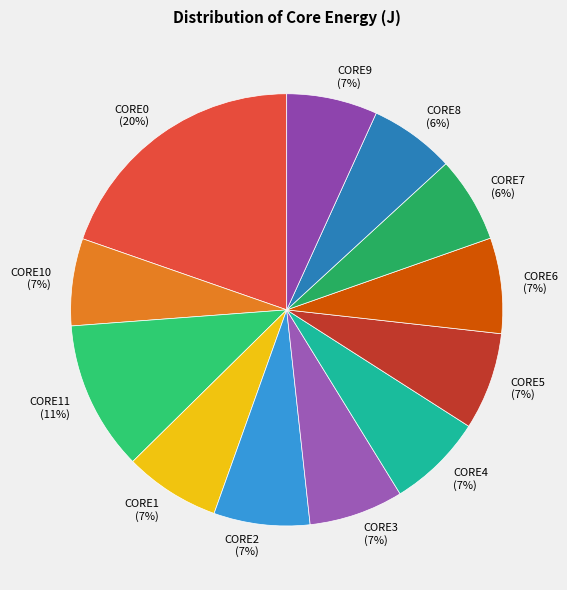

Does any single category account for the majority?

No